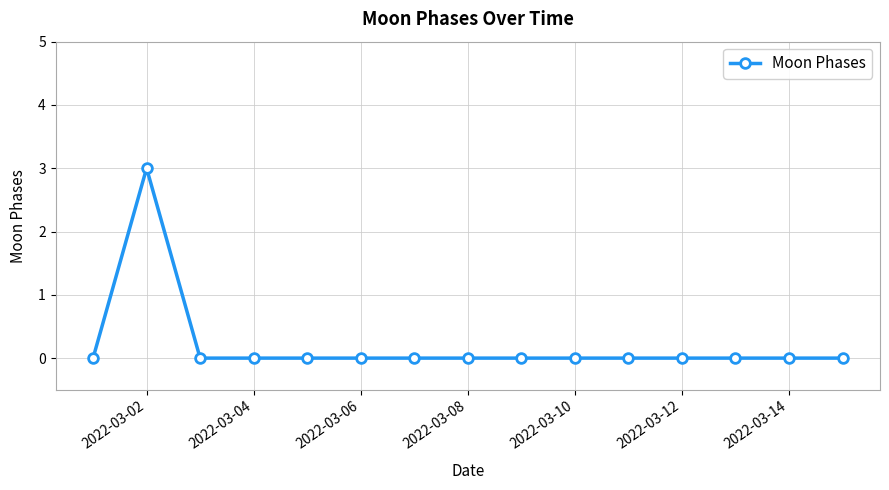

What is the maximum value shown in the chart?

3